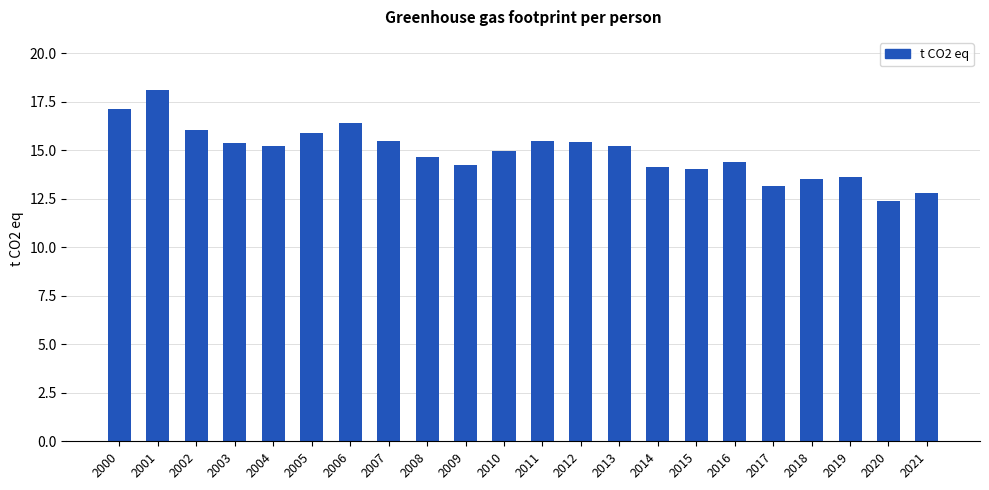

Which category has the lowest value across all series?

2020